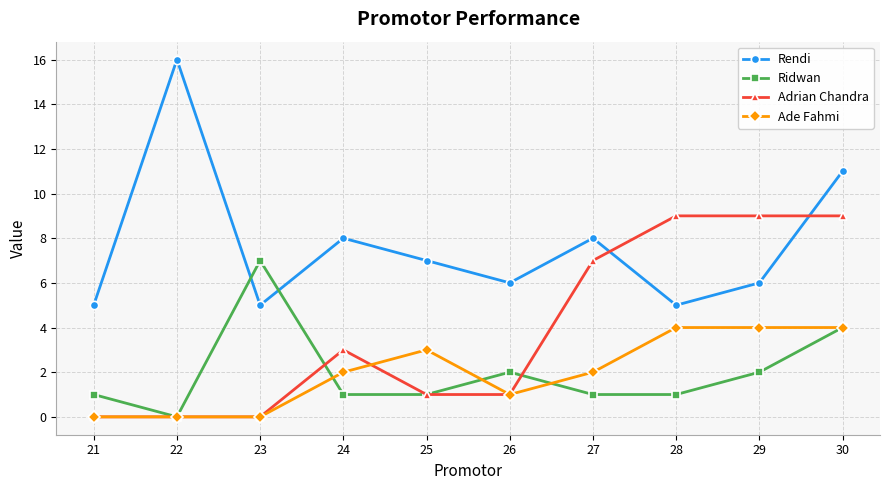

Where is Adrian Chandra nearest to the value 4?

24